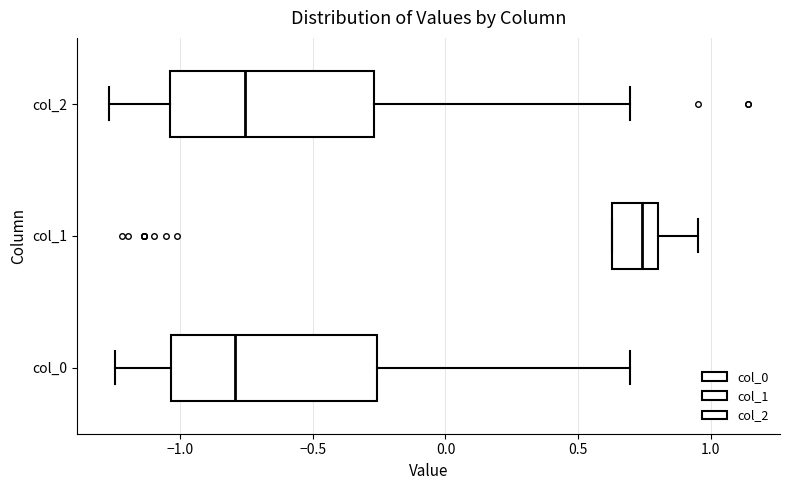

Reading bottom to top, transcribe this box plot: for each box, give where its median line is, the range the box spans, and where its two whiskers end, as read against the x-axis. The values are not printed on the chart, so give them approximately, as read against the axis.

col_0: median -0.80, box -1.05 to -0.25, whiskers -1.25 to 0.70
col_1: median 0.75, box 0.65 to 0.80, whiskers 0.65 to 0.95
col_2: median -0.75, box -1.05 to -0.25, whiskers -1.25 to 0.70